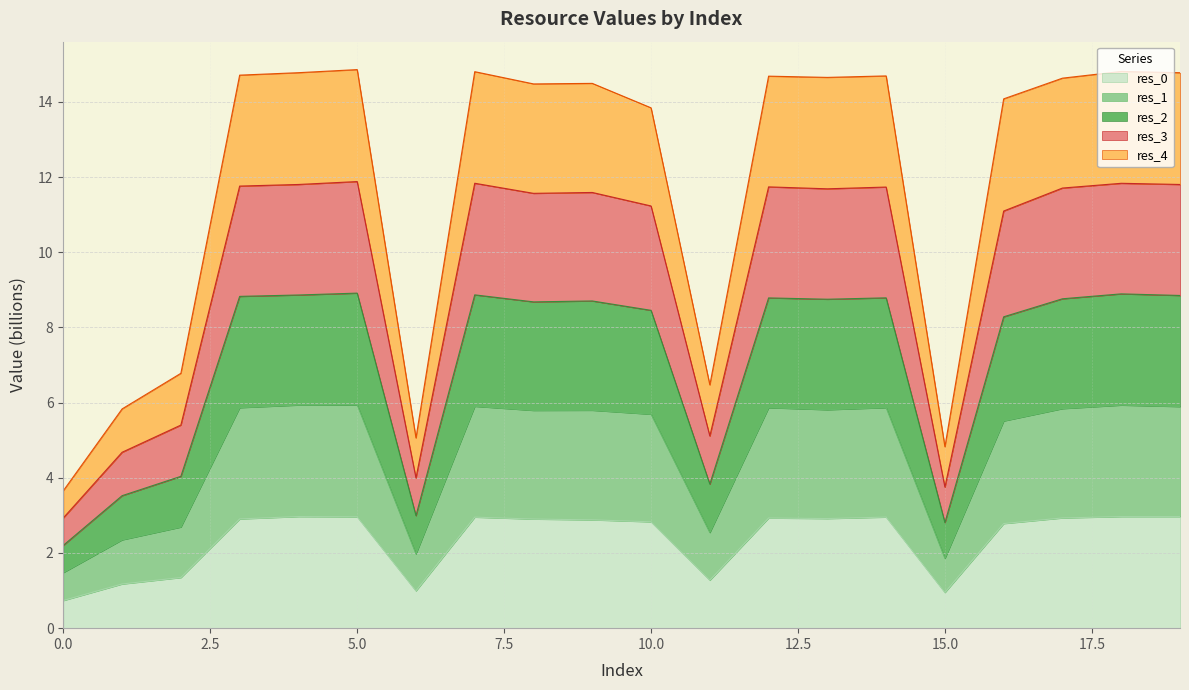

True or false: res_4 and res_1 intersect in this chart.

False